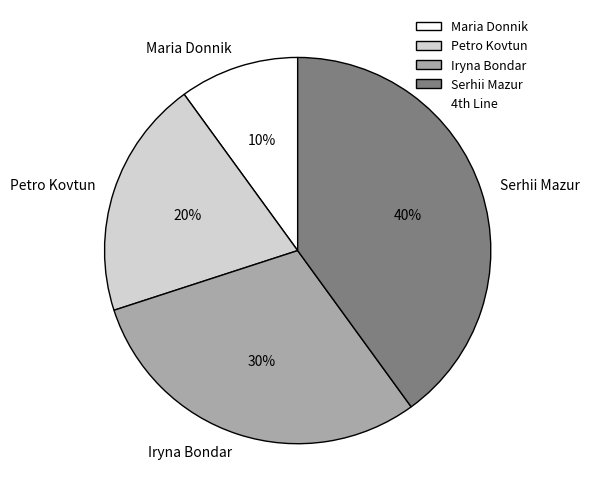

How many segments does this pie chart have?

4